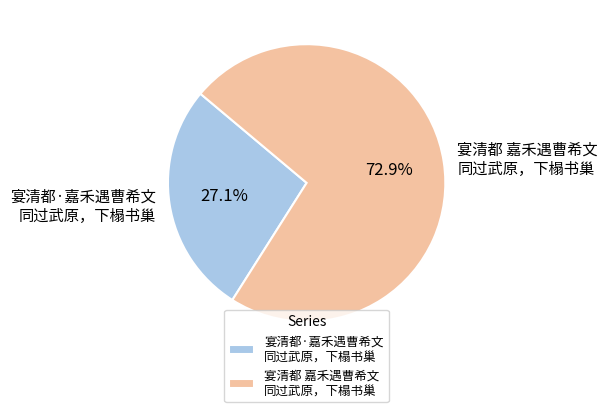

How many segments does this pie chart have?

2